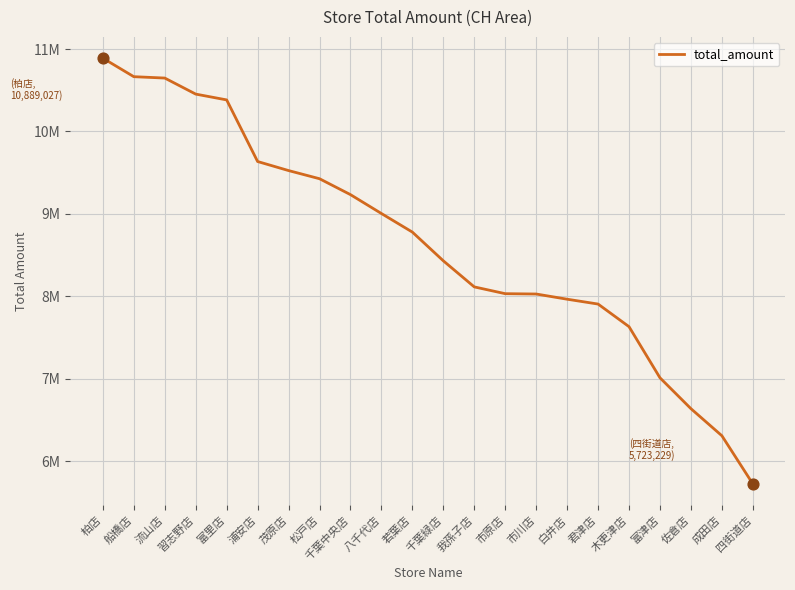

Is this an area chart (filled region under the line)?

No